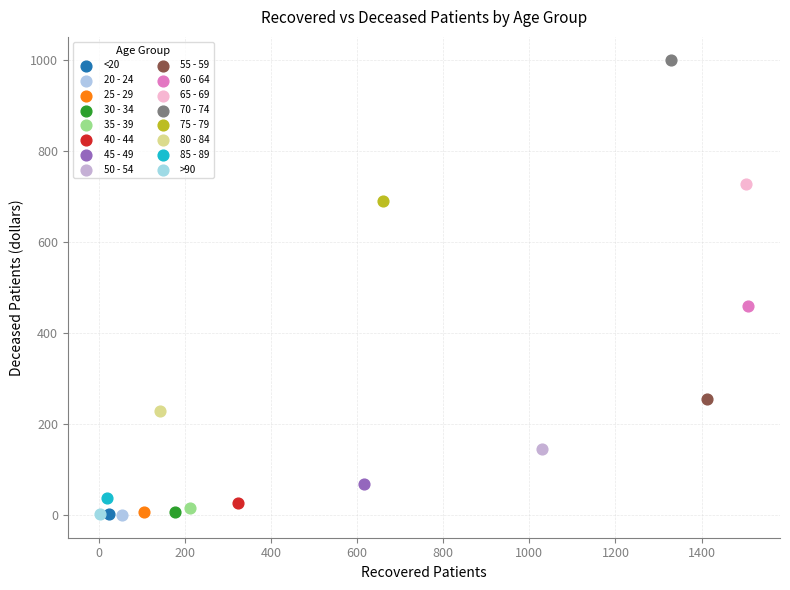

Which series reaches the maximum Y coordinate?

70 - 74